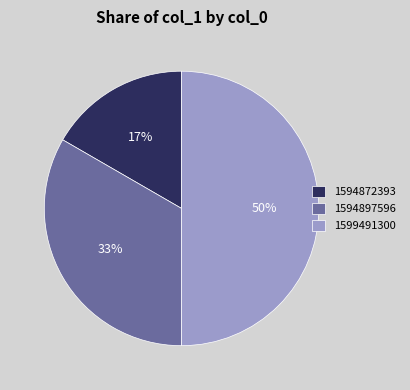

Rank the categories by value from lowest to highest.

1594872393, 1594897596, 1599491300